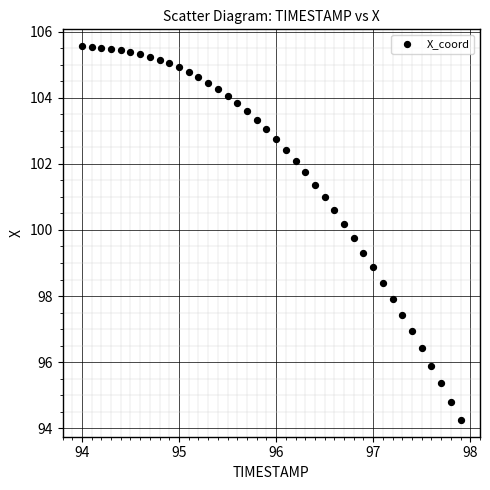

What Y value in the scatter plot is closest to 99?

98.9